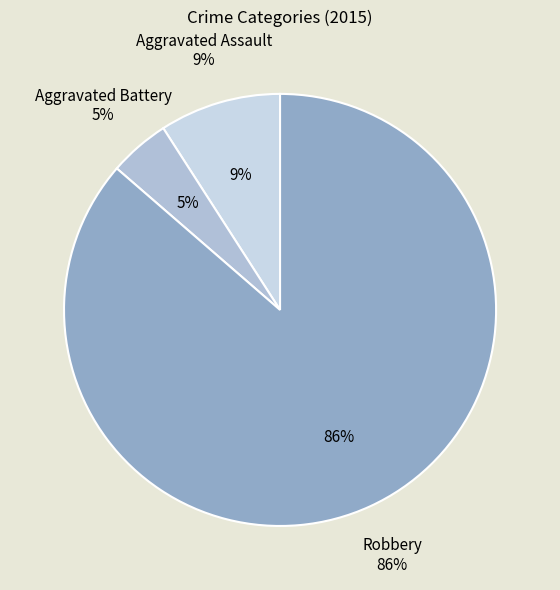

Is it true that Aggravated Assault is 9% of the pie?

True